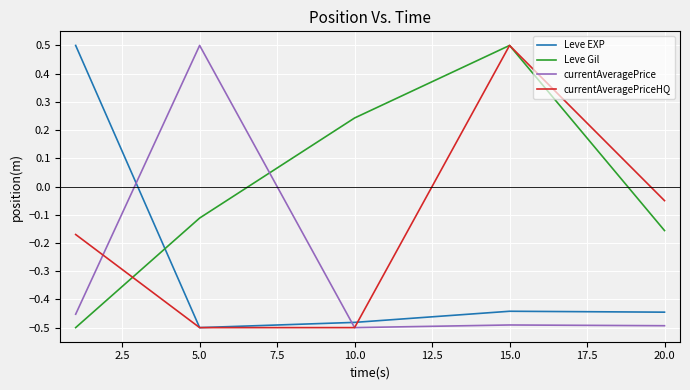

What is the maximum value shown in the chart?

0.5